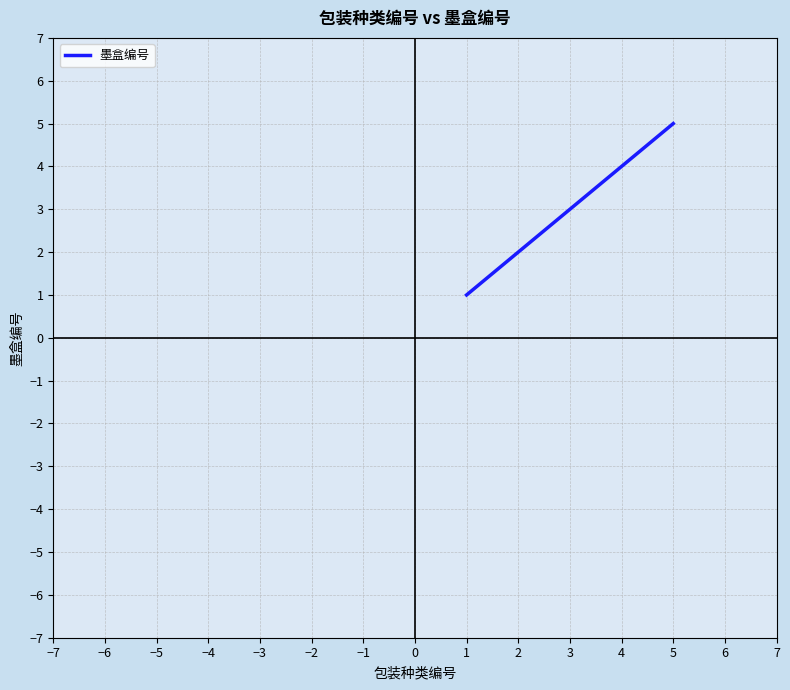

Is this an area chart (filled region under the line)?

No